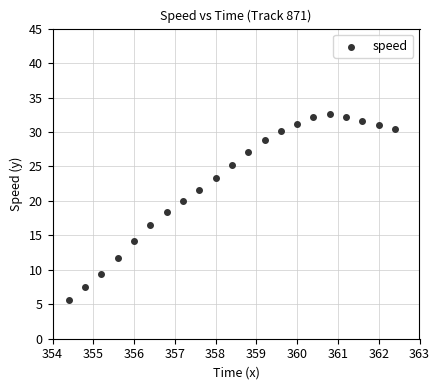

What is the range of Y values (max minus min)?

27.0